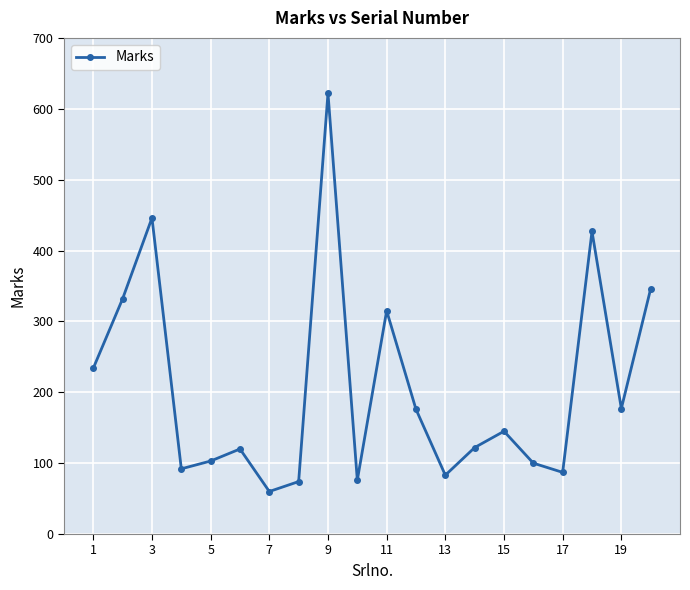

What is the smallest value displayed?

60